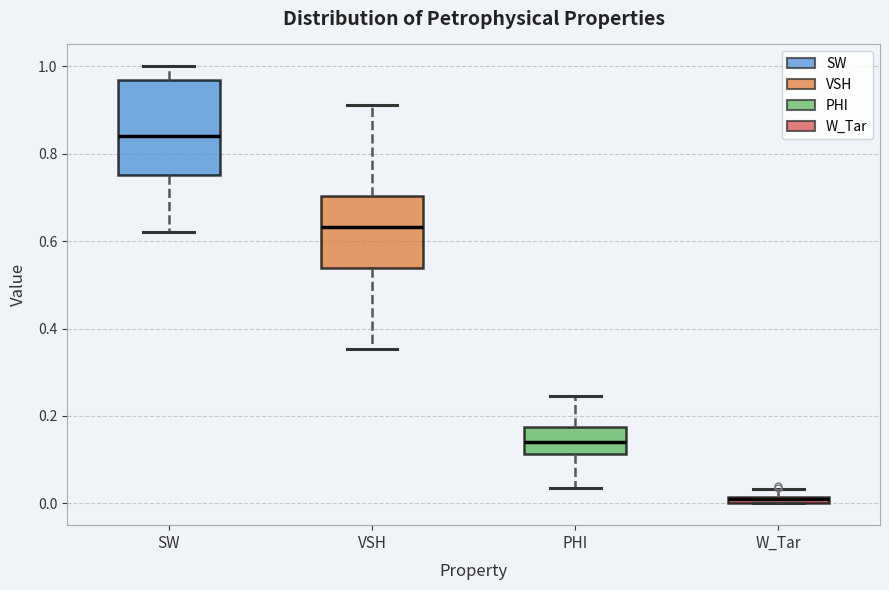

Which box is the tallest, from its lower edge to its upper edge?

SW